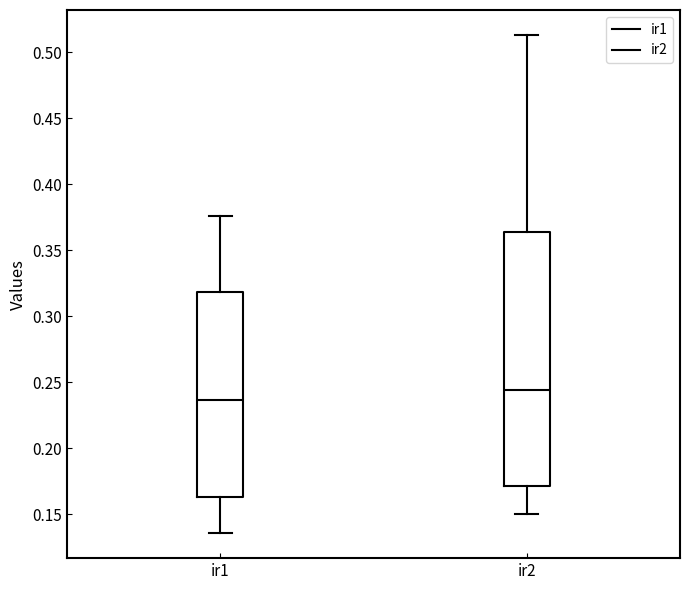

Which box is the tallest, from its lower edge to its upper edge?

ir2